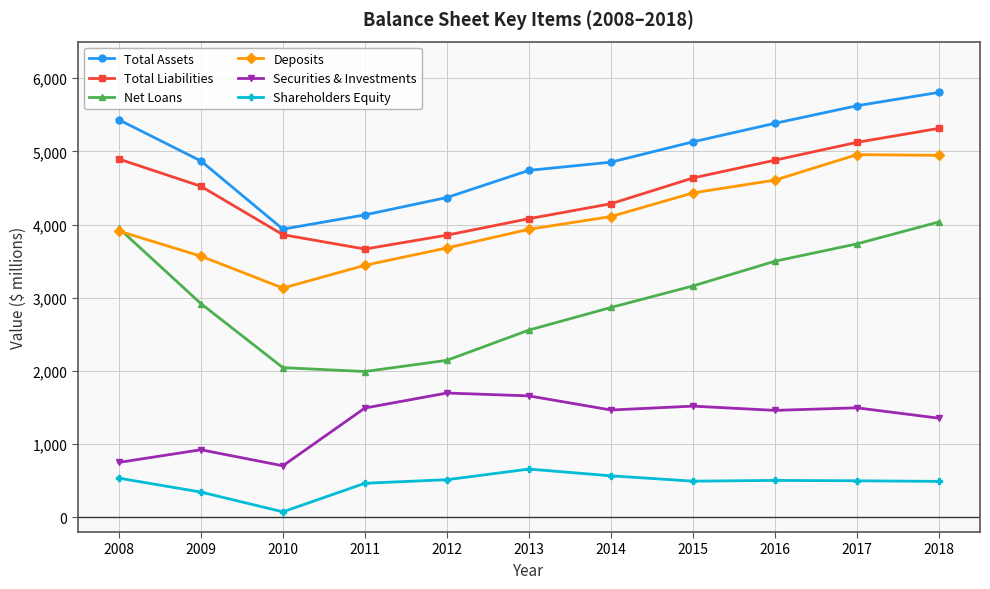

True or false: Deposits has a value of 3912 at 2008.

True